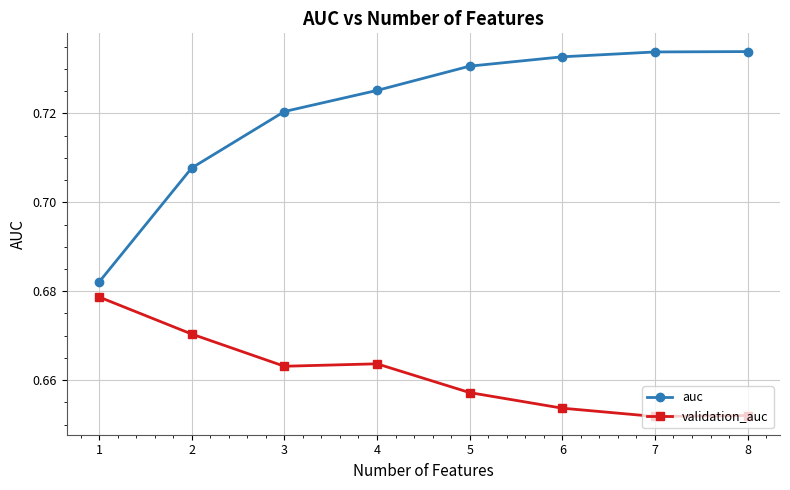

Which series has the widest spread of values?

auc